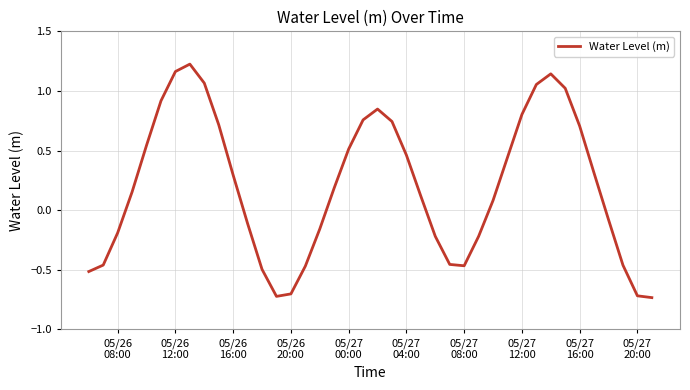

What is the difference between the maximum and minimum values?

2.0